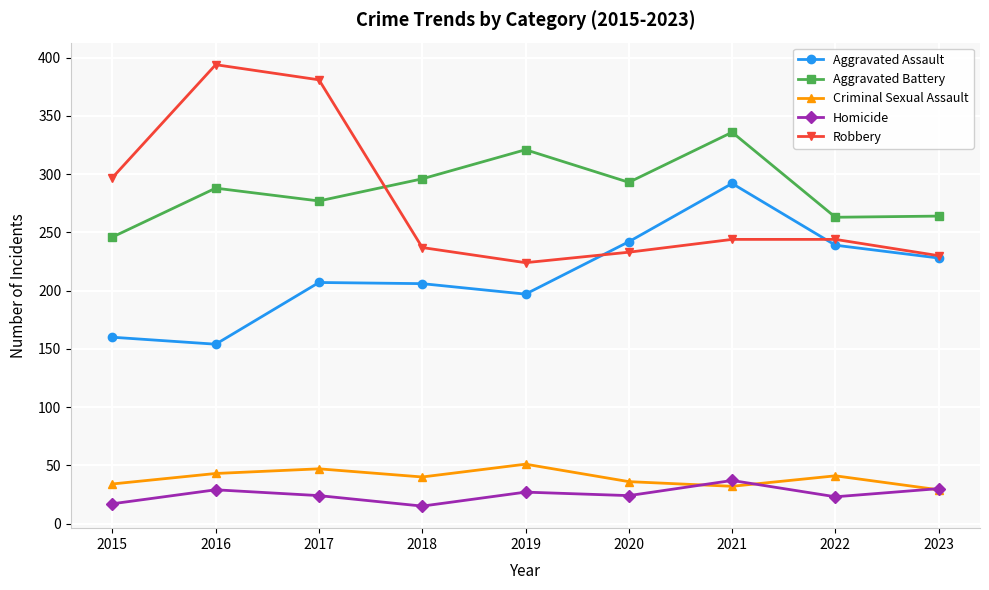

In Homicide, how many points are lower than both neighbors (excluding endpoints)?

3